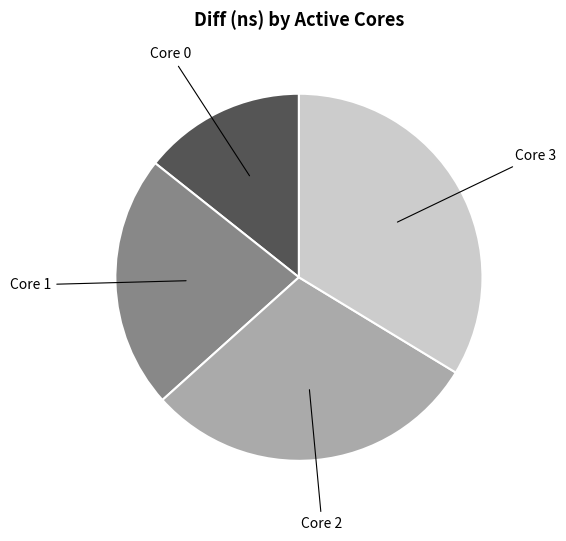

Is there a majority slice in this chart?

No